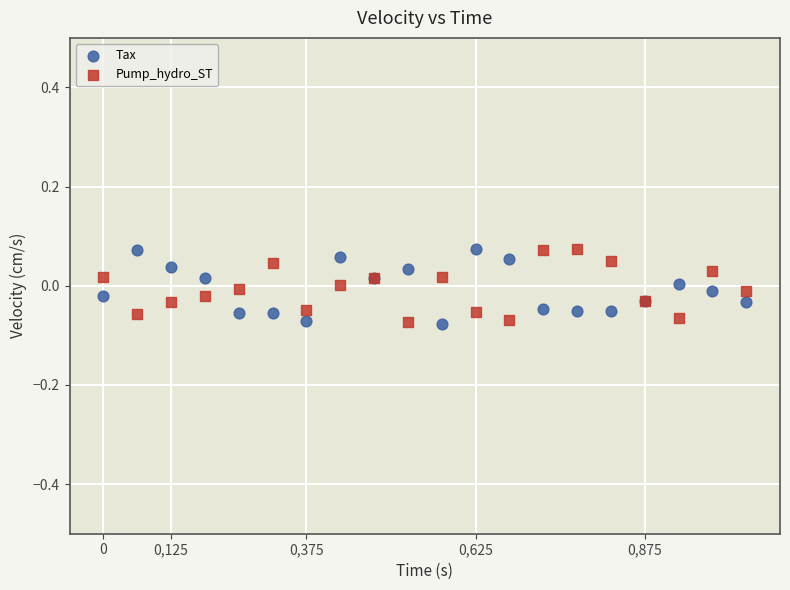

What are all the series names shown in the legend?

Tax, Pump_hydro_ST